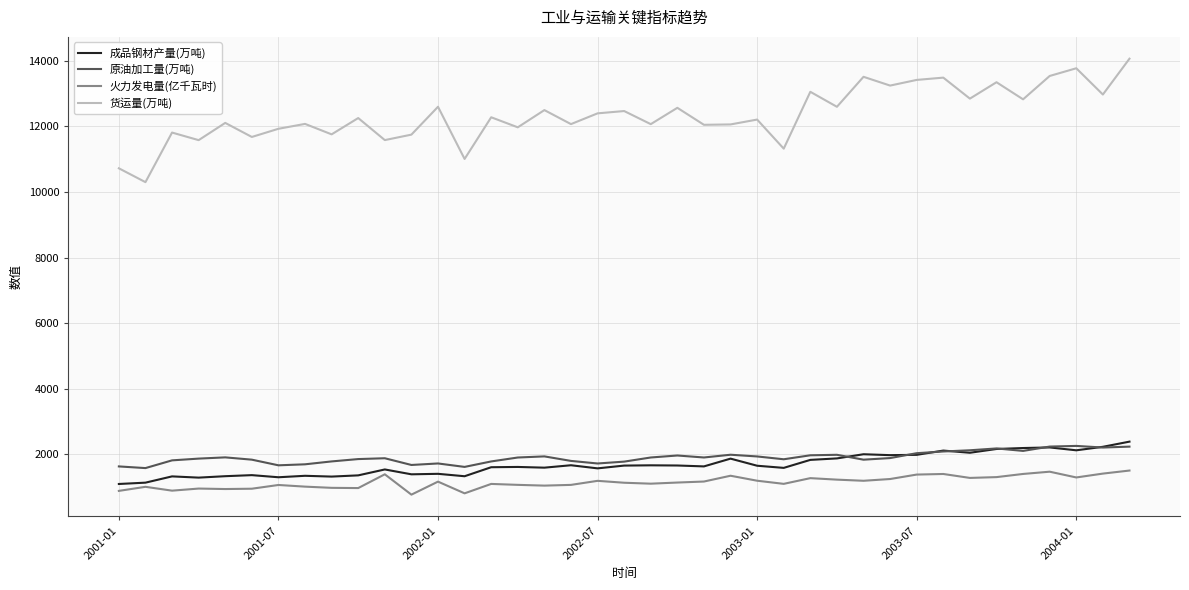

What is the average value of the 原油加工量(万吨) series?

1896.7